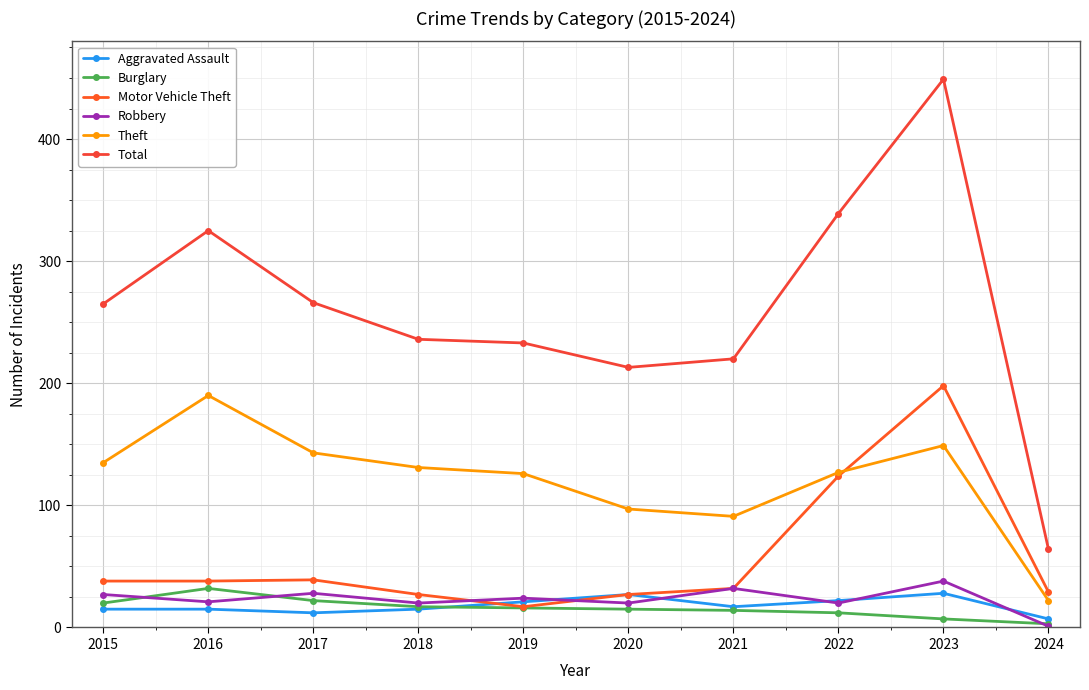

What is the total value across all series at 2022?

644